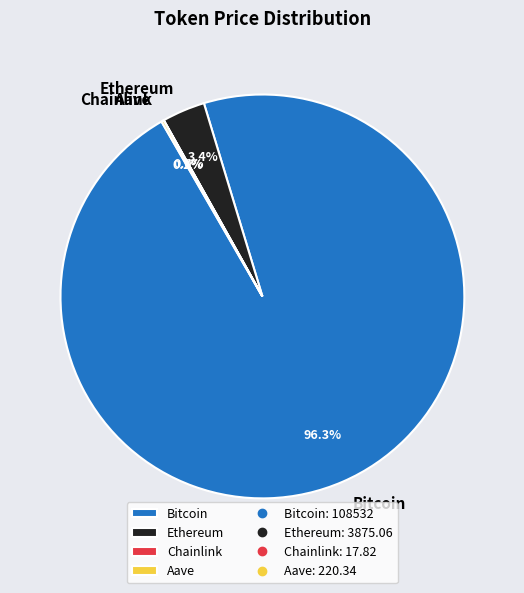

Which slice is the largest?

Bitcoin